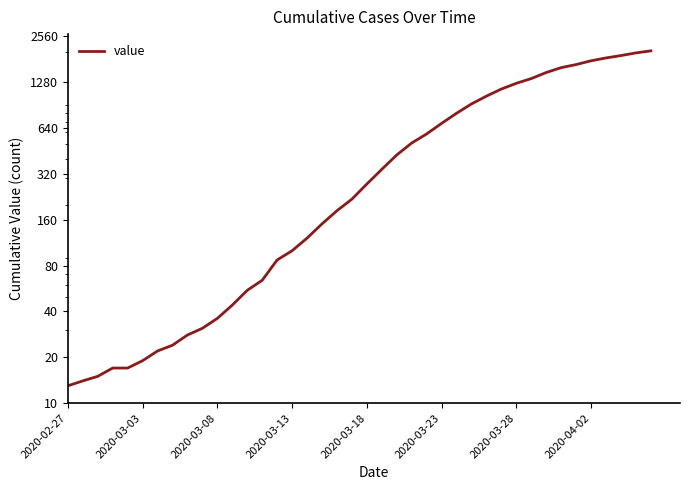

What is the difference between the maximum and minimum values?

2036